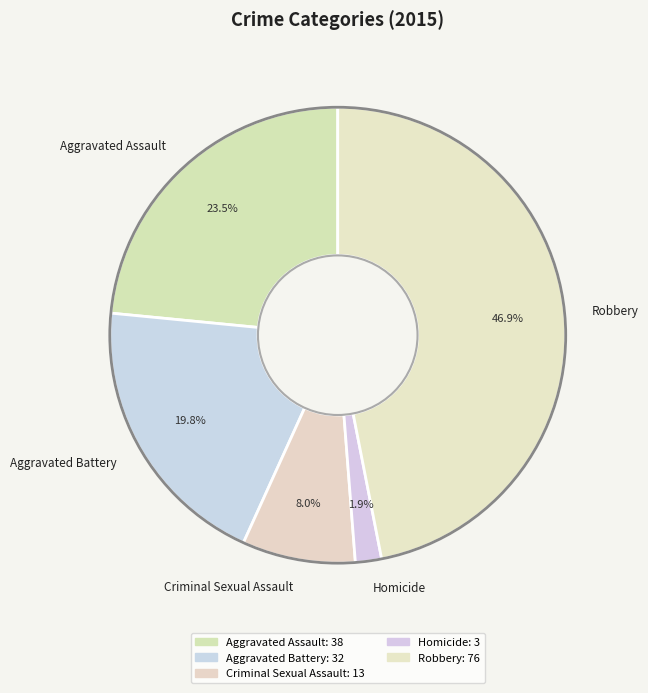

To the nearest percent, what is the combined percentage of Robbery and Aggravated Battery?

67%